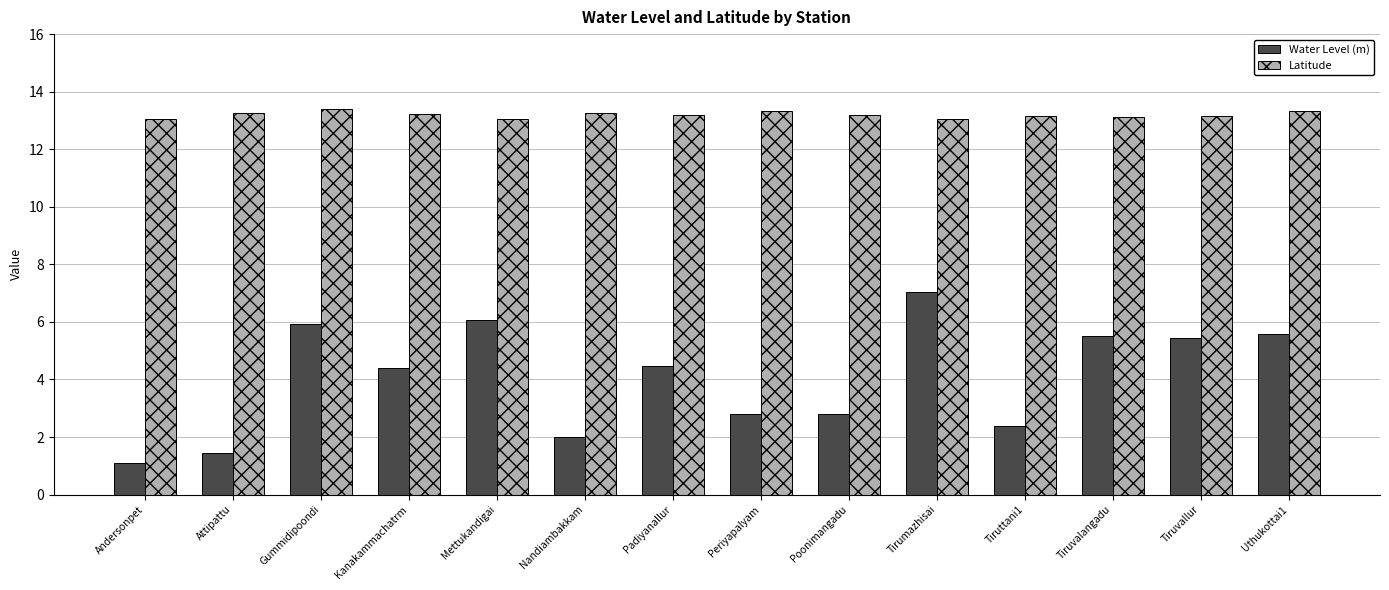

What is the value of the Latitude bar at the 11th from the left?

13.1